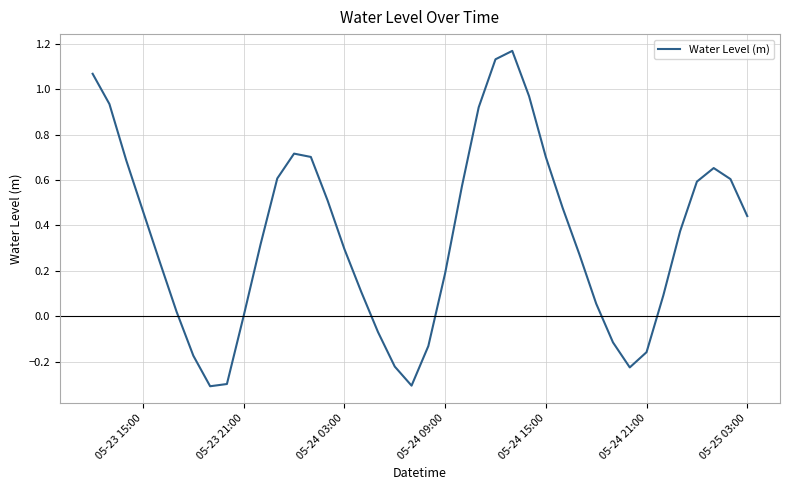

What is the smallest value displayed?

-0.3